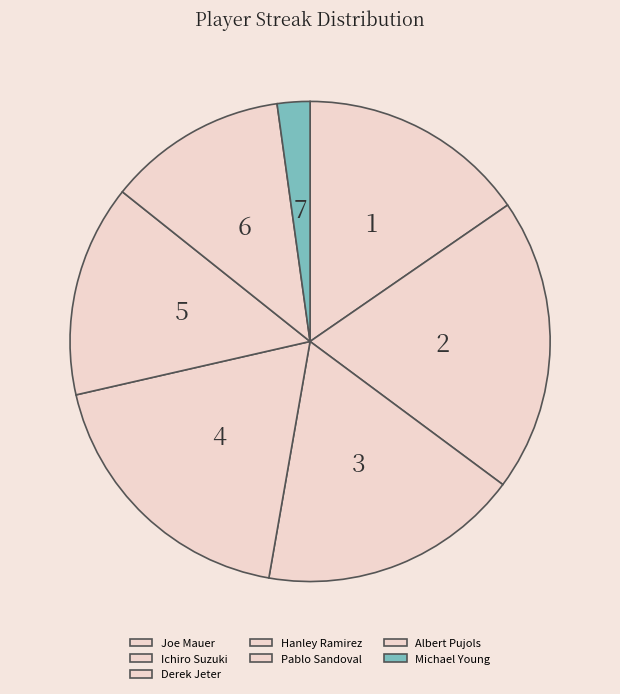

Does Joe Mauer account for over 50% of the chart?

No